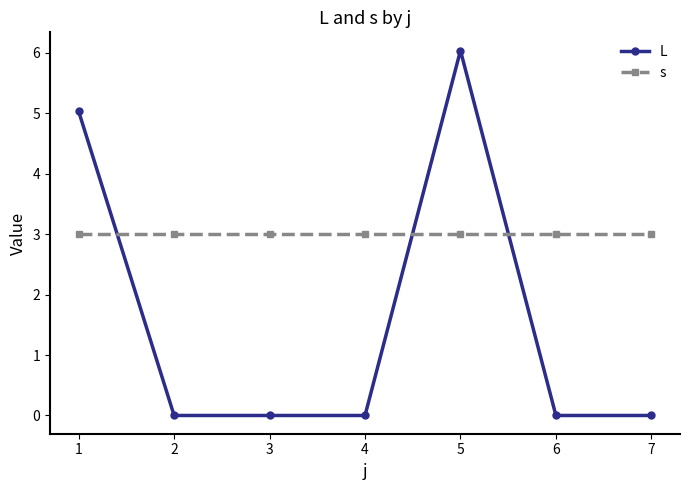

Between 1 and 6, which series saw the biggest shift?

L